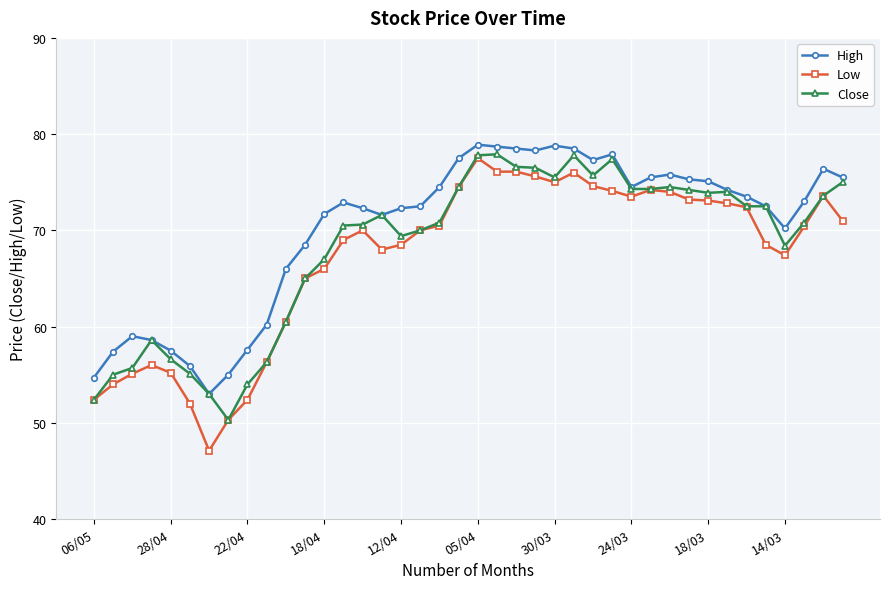

What is the sum of all High values?

2807.1